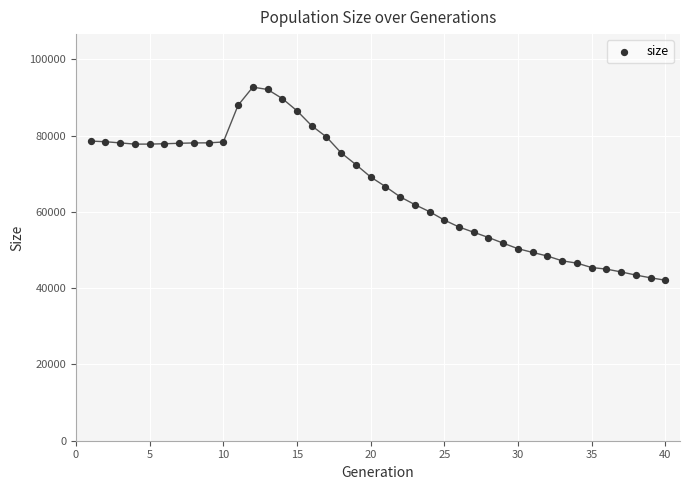

What is the range of X values (max minus min)?

39